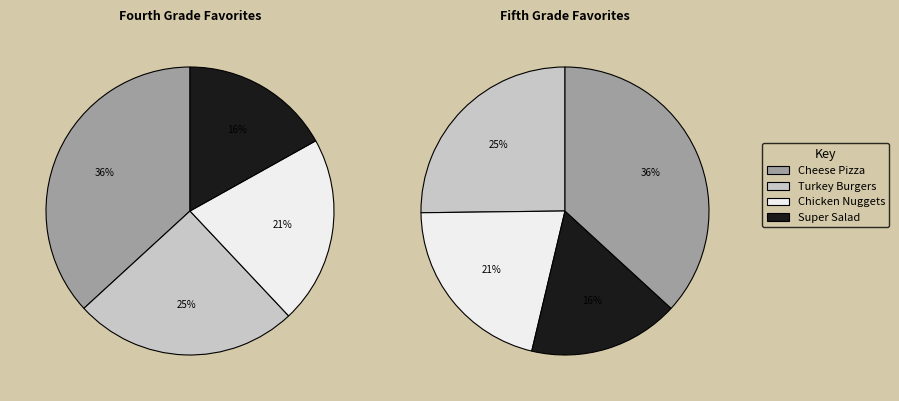

Count the number of slices in the pie.

4